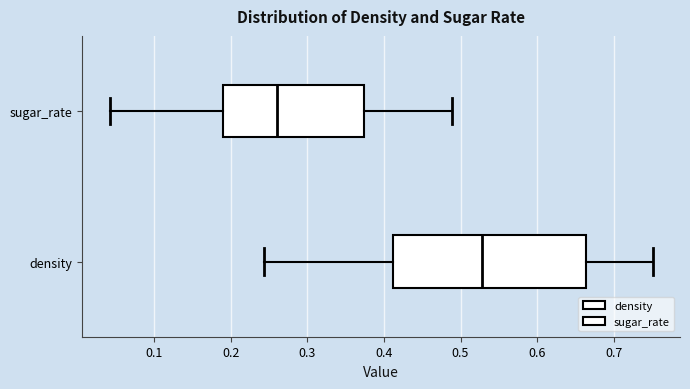

Reading bottom to top, transcribe this box plot: for each box, give where its median line is, the range the box spans, and where its two whiskers end, as read against the x-axis. The values are not printed on the chart, so give them approximately, as read against the axis.

density: median 0.53, box 0.41 to 0.66, whiskers 0.24 to 0.75
sugar_rate: median 0.26, box 0.19 to 0.37, whiskers 0.04 to 0.49